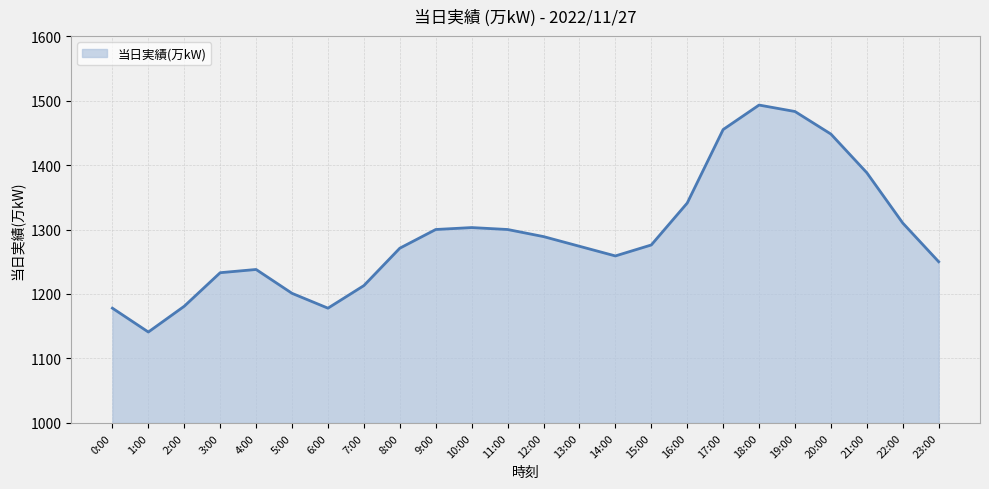

What is the maximum value shown in the chart?

1493